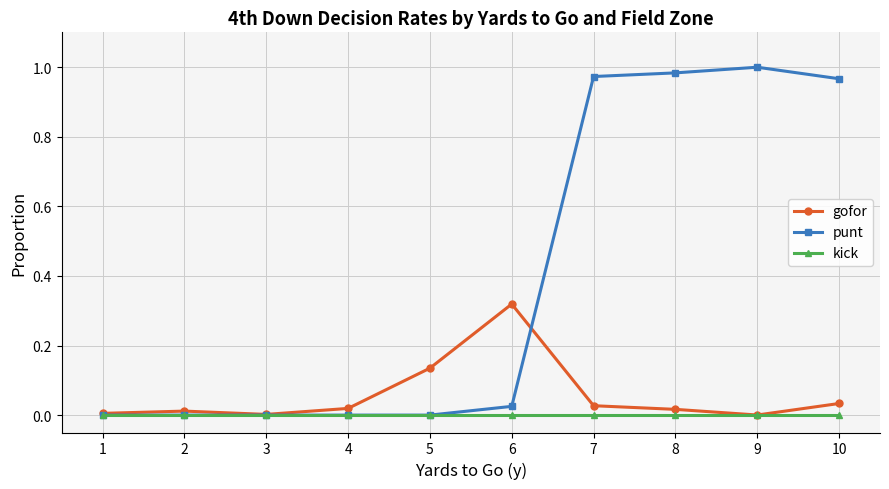

Which series has the widest spread of values?

punt